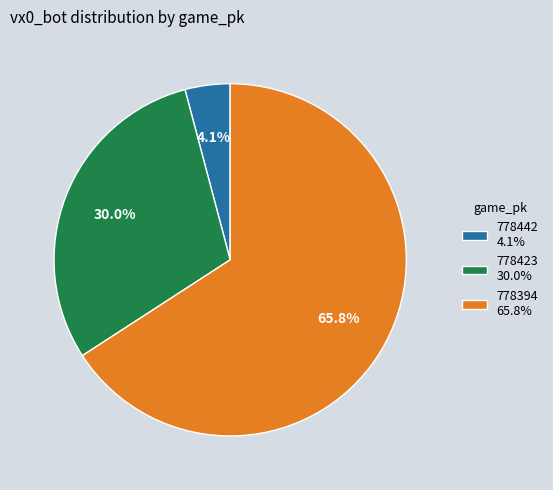

Is 778423 the majority of the pie?

No